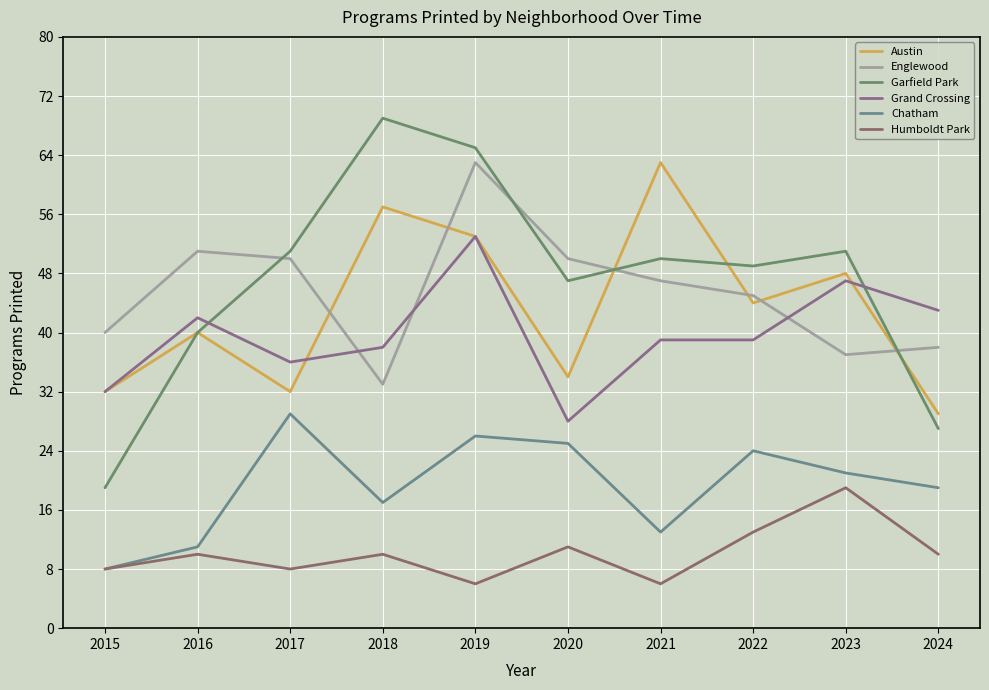

What is the value of the Garfield Park point at the 7th from the left?

50